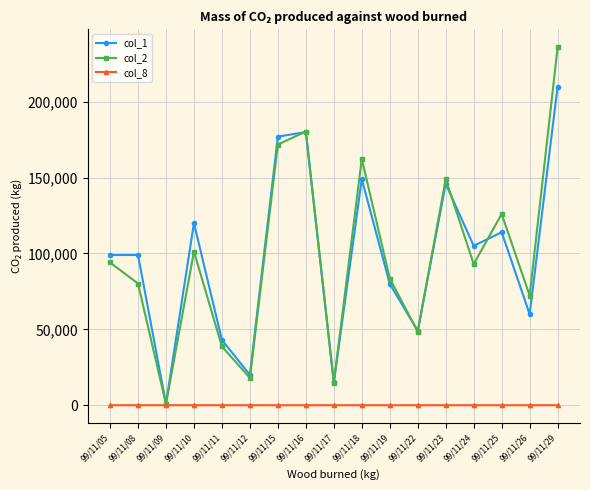

What is the total value across all series at 99/11/17?

29952